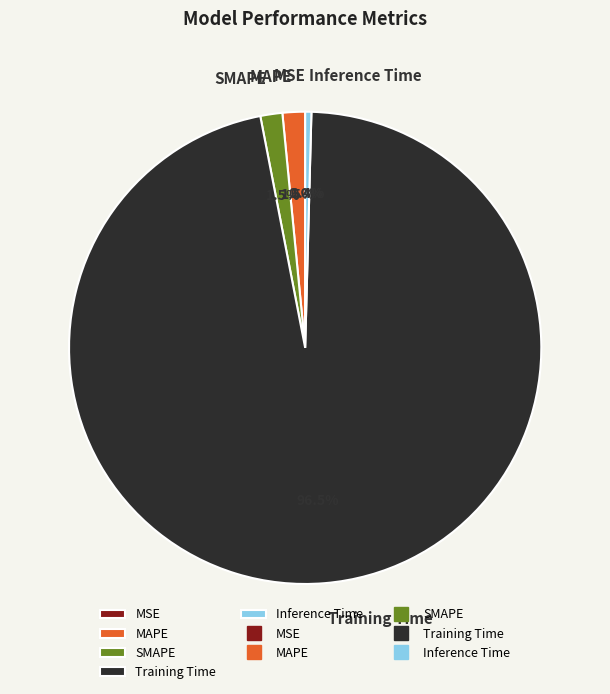

Is Training Time the majority of the pie?

Yes